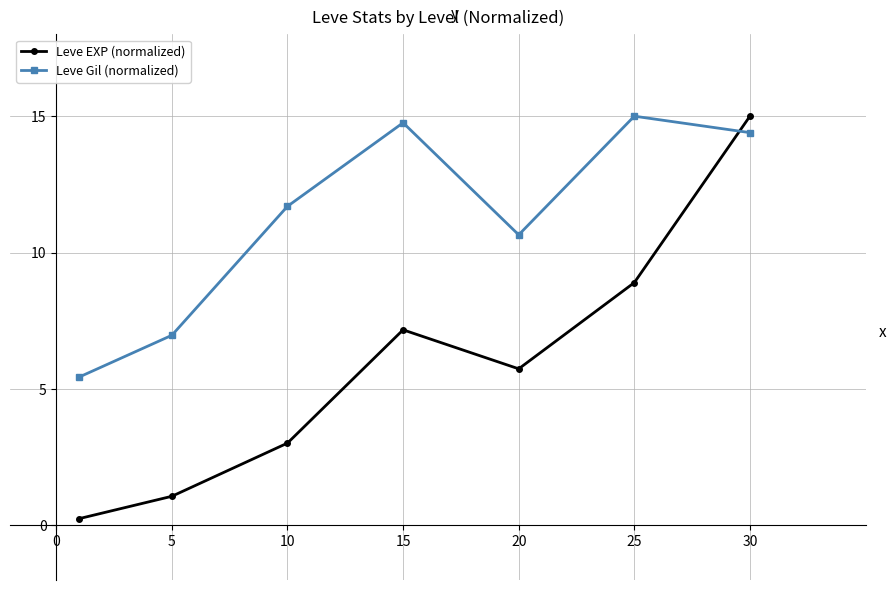

True or false: Leve EXP (normalized) has more than 0 points higher than both neighbors.

True